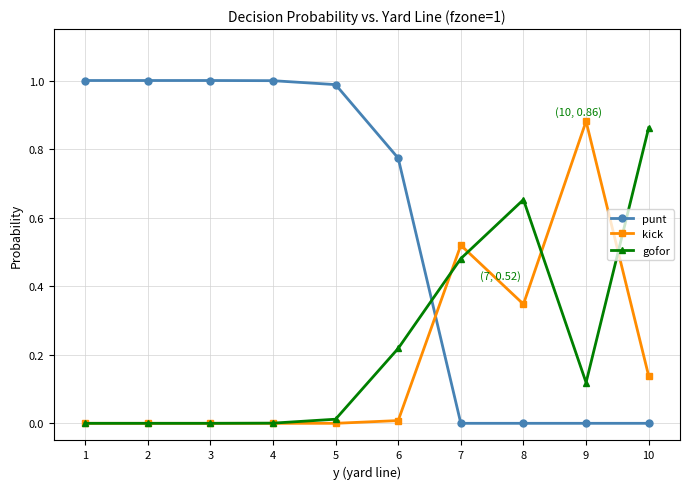

Is it true that kick equals -0.4 at 1?

False